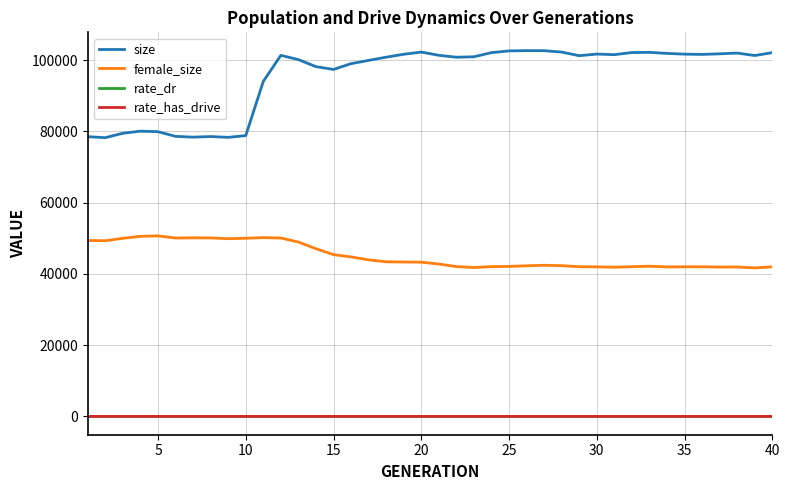

Which series has the largest total across all categories?

size